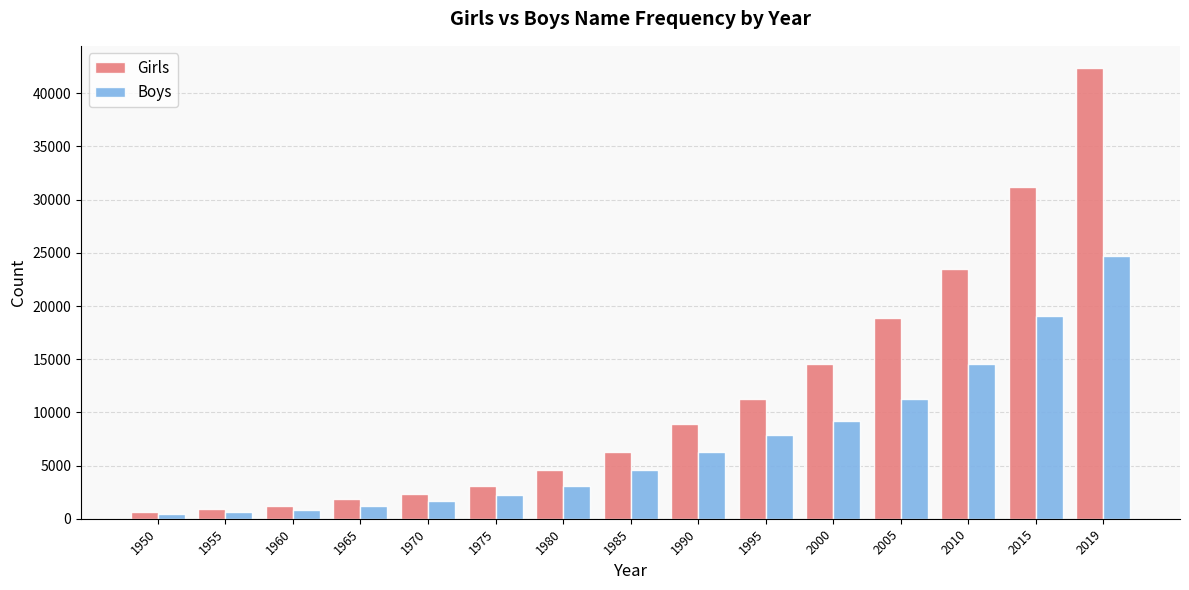

Which category has the highest value across all series?

2019